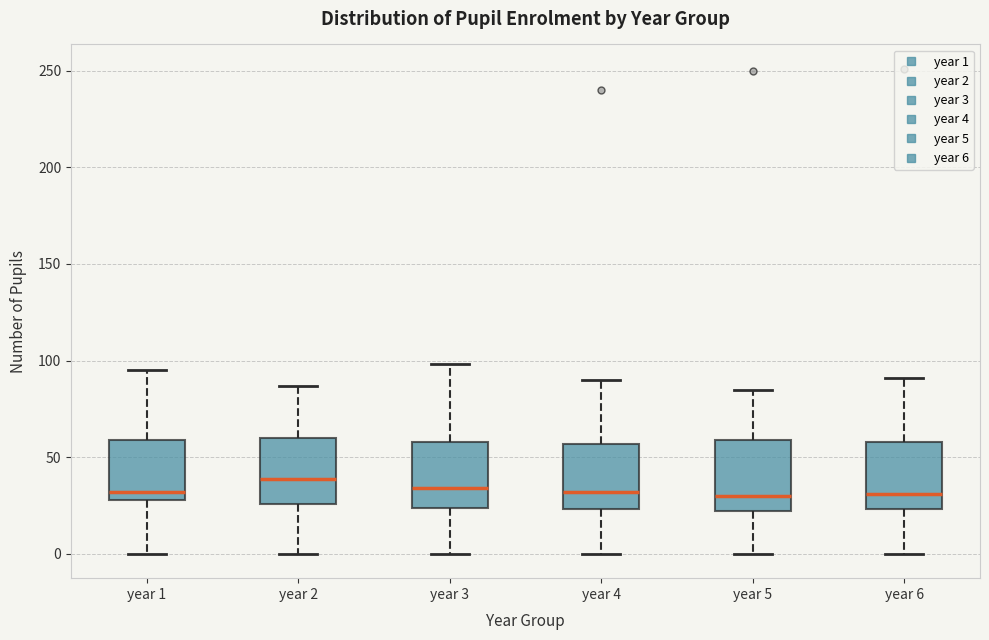

Reading left to right, read every box against the y-axis: the position of its median line, the range the box covers, and the ends of its whiskers. The values are not printed on the chart, so give them approximately, as read against the axis.

year 1: median 30 (just above the box's lower edge), box 30 to 60, whiskers 0 to 95
year 2: median 40, box 25 to 60, whiskers 0 to 85
year 3: median 35, box 25 to 60, whiskers 0 to 100
year 4: median 30, box 25 to 55, whiskers 0 to 90
year 5: median 30, box 20 to 60, whiskers 0 to 85
year 6: median 30, box 25 to 60, whiskers 0 to 90